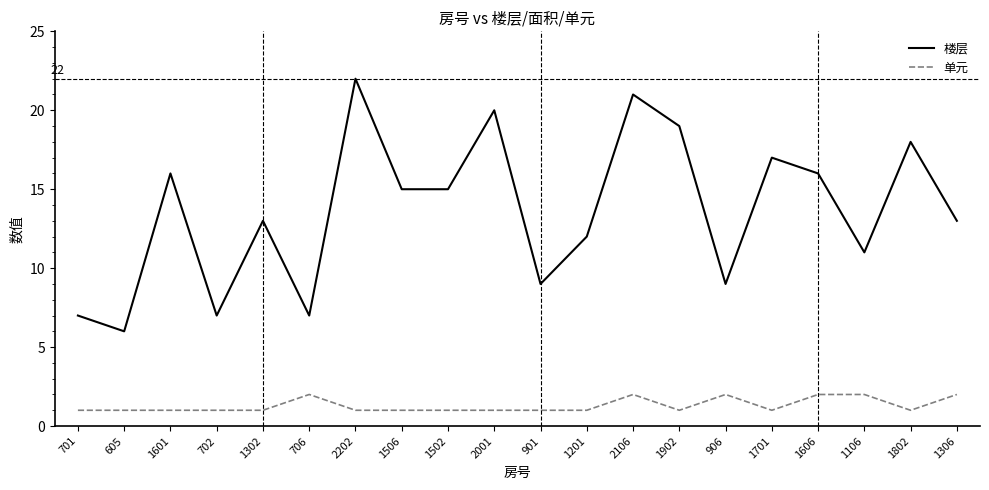

True or false: 楼层 has a value of 12 at 1201.

True